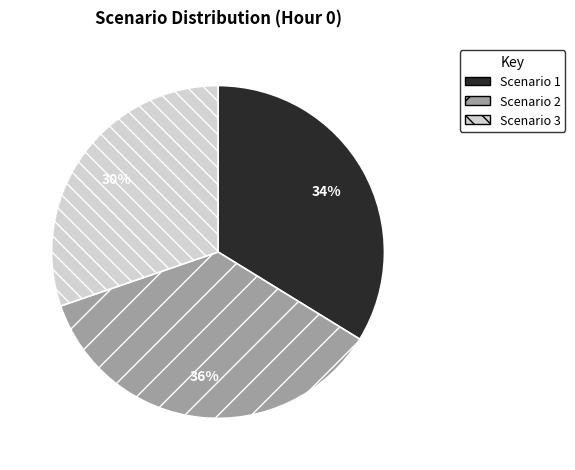

What is the largest slice in the pie chart?

Scenario 2